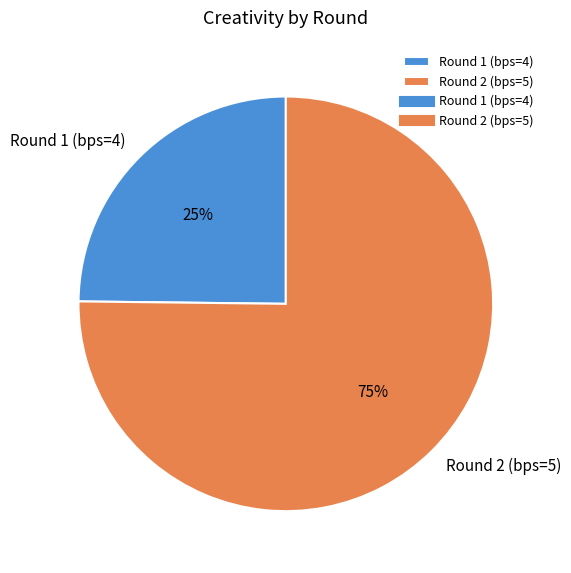

Combined, do Round 1 (bps=4) and Round 2 (bps=5) account for over 50%?

Yes